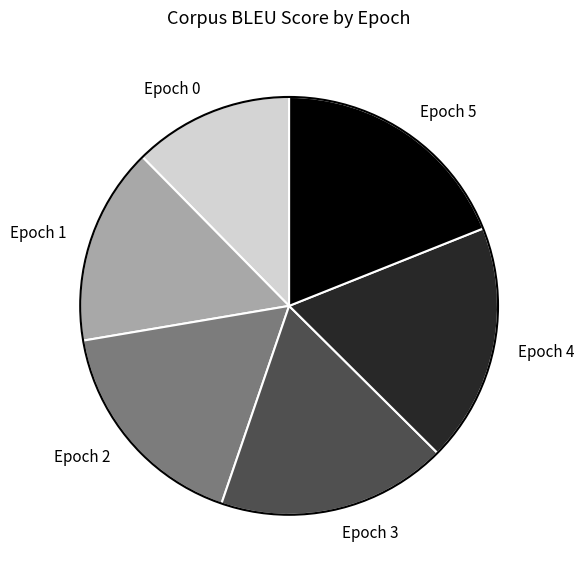

Do Epoch 4 and Epoch 0 together represent more than half of the pie?

No